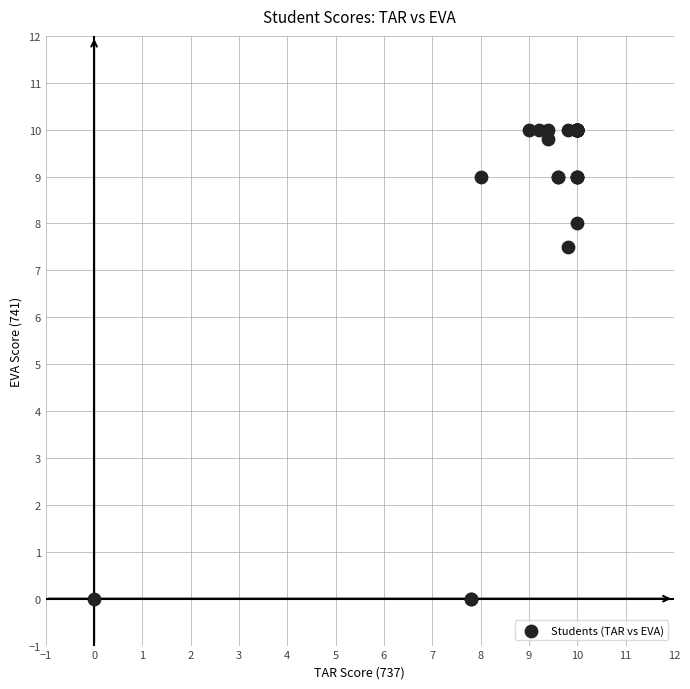

What Y value in the scatter plot is closest to 5?

7.5